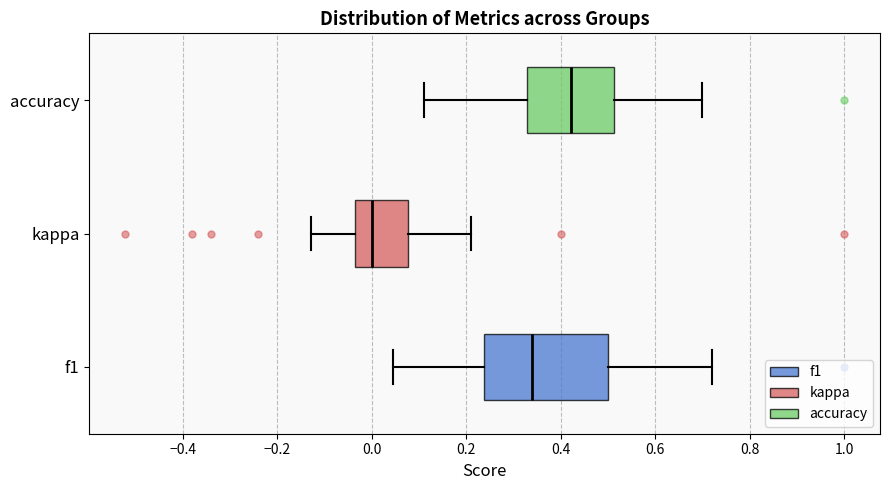

Reading bottom to top, read every box against the x-axis: the position of its median line, the range the box covers, and the ends of its whiskers. The values are not printed on the chart, so give them approximately, as read against the axis.

f1: median 0.34, box 0.24 to 0.50, whiskers 0.04 to 0.72
kappa: median 0.00, box -0.04 to 0.08, whiskers -0.12 to 0.22
accuracy: median 0.42, box 0.32 to 0.52, whiskers 0.12 to 0.70